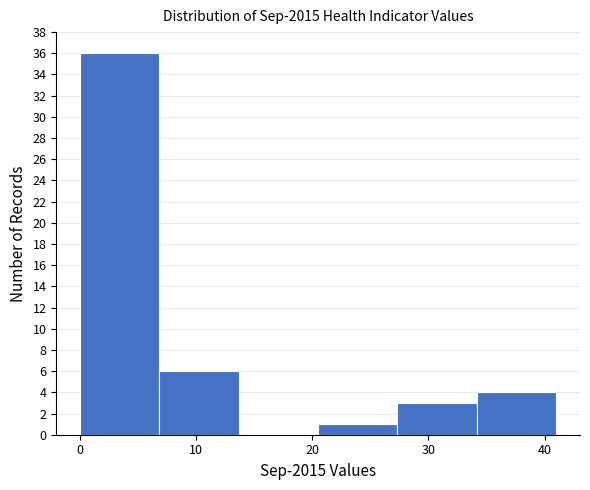

Reading left to right, list every bar in this chart as the range it spans on the x-axis followed by its height. Neither the bar edges nor the heights are printed on the chart, so give them approximately, as read against the axes.

0 to 7: 36
7 to 14: 6
14 to 21: 0
21 to 27: 1
27 to 34: 3
34 to 41: 4